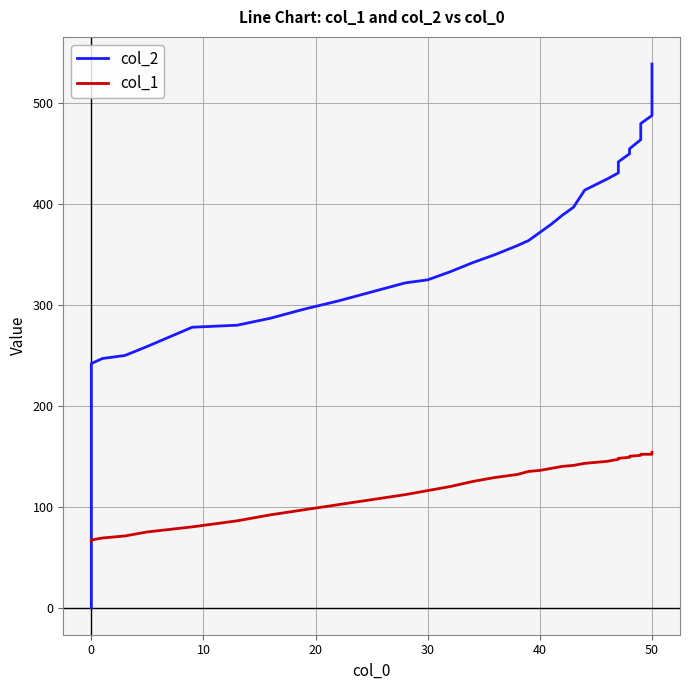

True or false: col_1 and col_2 intersect in this chart.

True